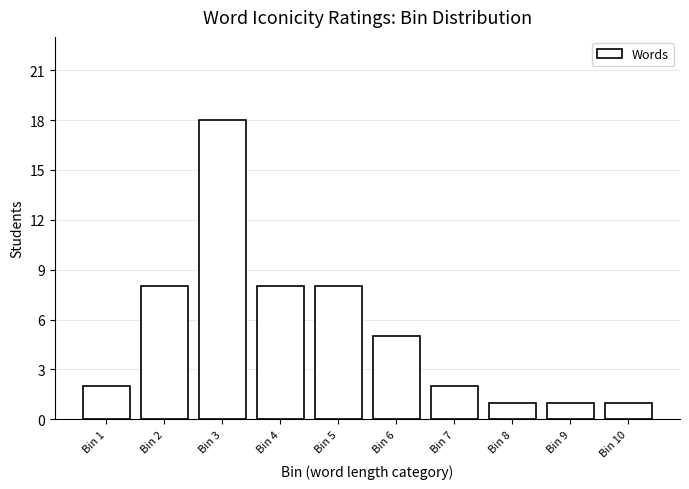

Reading right to left, transcribe all the data shown in this chart.

1	1	1	2	5	8	8	18	8	2